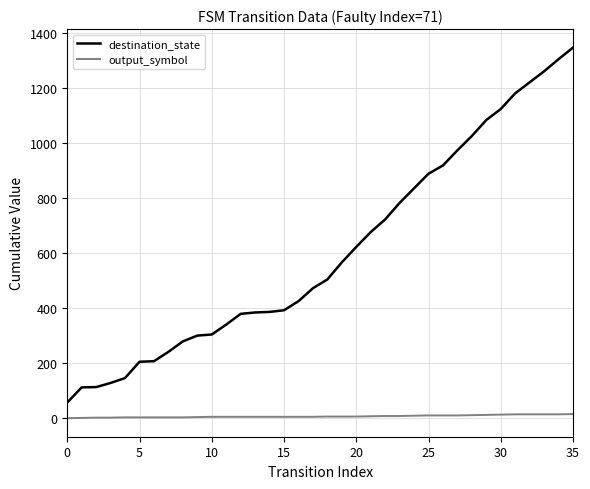

At how many categories does at least one series exceed 1230?

3